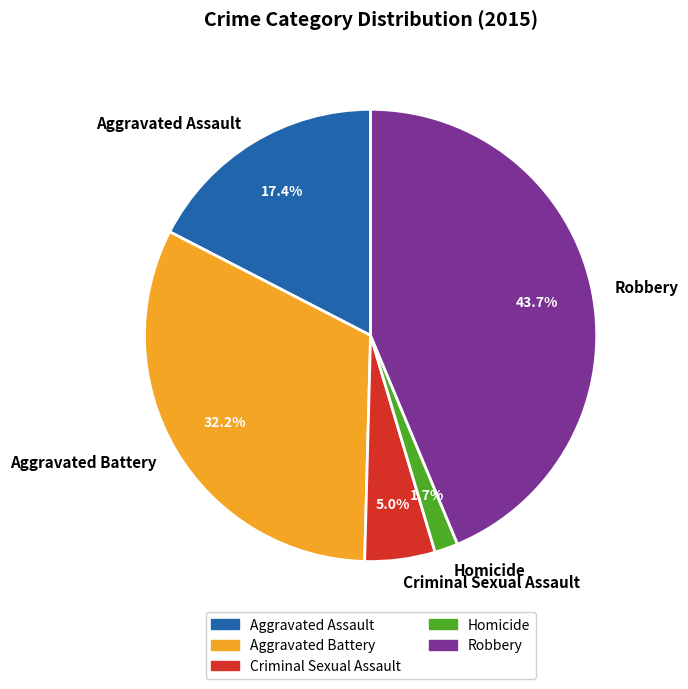

To the nearest percent, what percentage of the pie is Criminal Sexual Assault?

5%